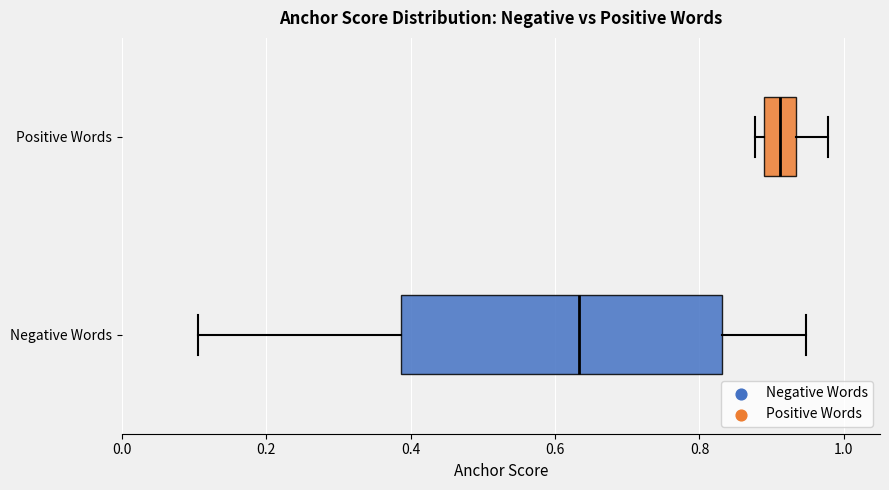

Which box's median line is the furthest to the right?

Positive Words